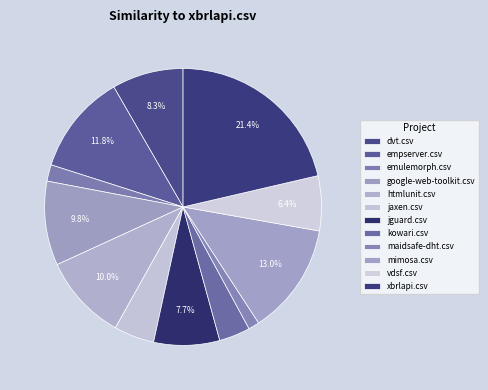

To the nearest percent, what is the average slice percentage?

8%